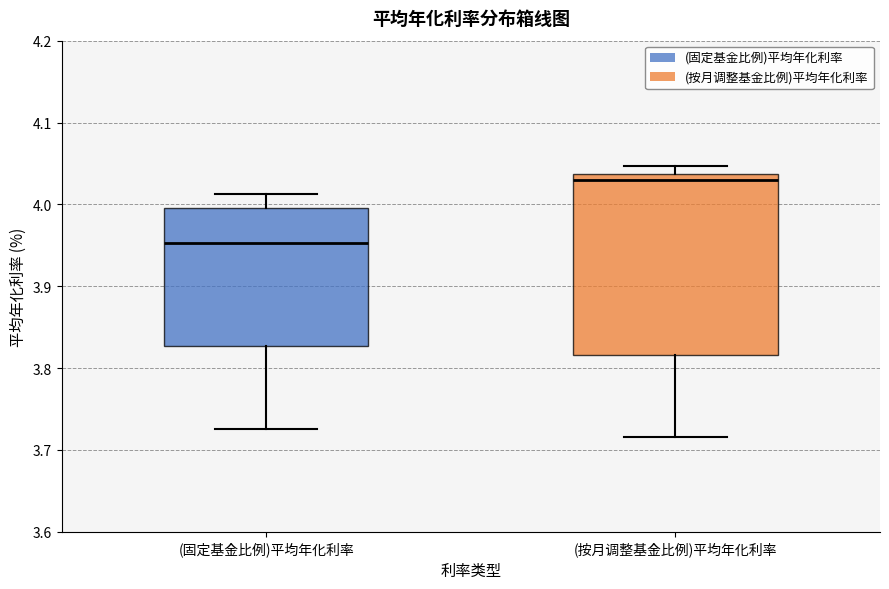

Reading left to right, read every box against the y-axis: the position of its median line, the range the box covers, and the ends of its whiskers. The values are not printed on the chart, so give them approximately, as read against the axis.

(固定基金比例)平均年化利率: median 3.95, box 3.83 to 4.00, whiskers 3.73 to 4.01
(按月调整基金比例)平均年化利率: median 4.03, box 3.82 to 4.04, whiskers 3.72 to 4.05